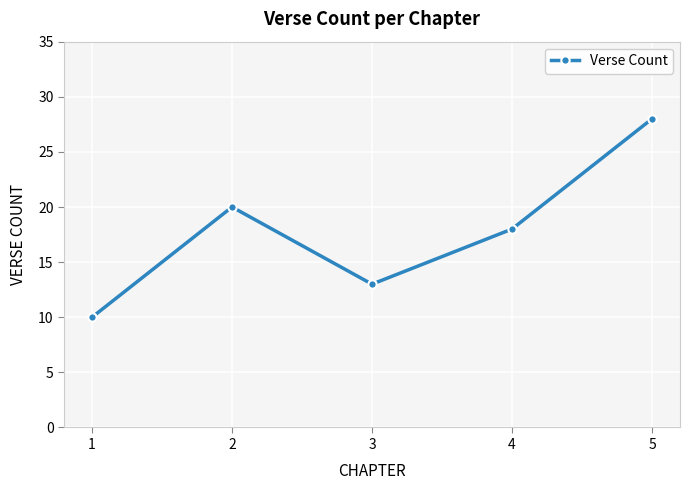

The value at 2 is 14. True or false?

False